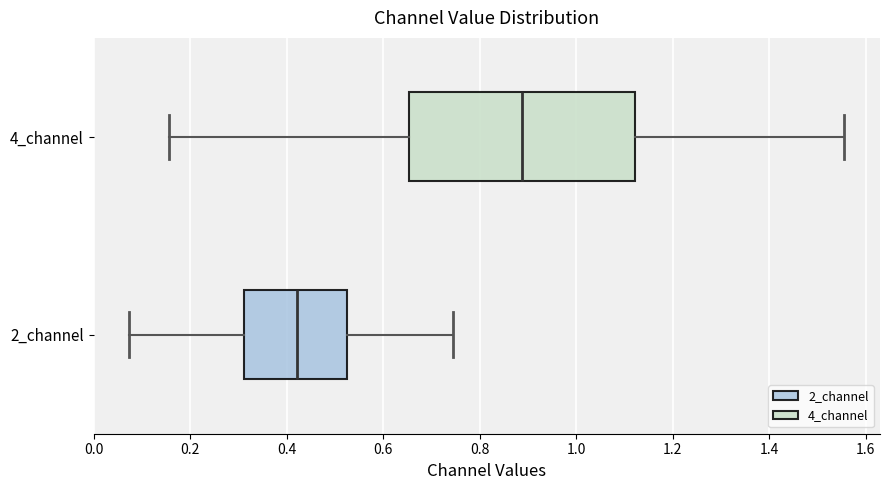

Where does the right whisker of the box for 4_channel end on the x-axis? The values are not printed on the chart, so give them approximately, as read against the axis.

1.56